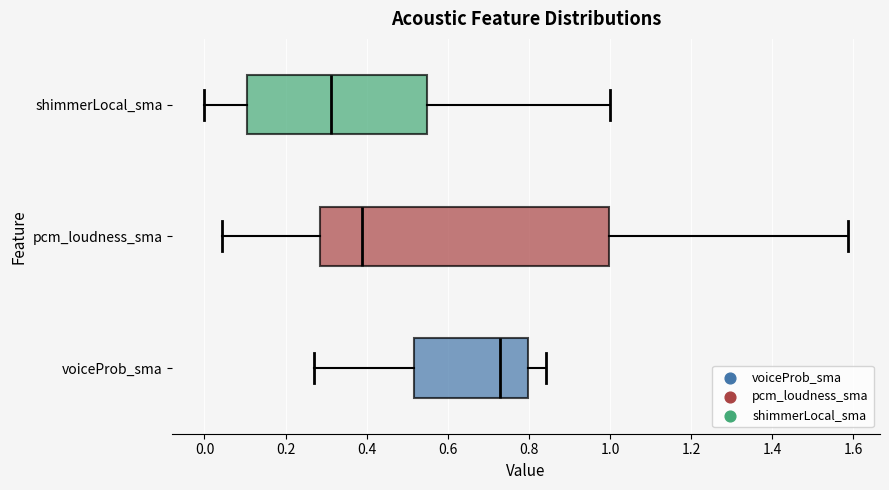

Reading bottom to top, transcribe this box plot: for each box, give where its median line is, the range the box spans, and where its two whiskers end, as read against the x-axis. The values are not printed on the chart, so give them approximately, as read against the axis.

voiceProb_sma: median 0.72, box 0.52 to 0.80, whiskers 0.26 to 0.84
pcm_loudness_sma: median 0.38, box 0.28 to 1.00, whiskers 0.04 to 1.58
shimmerLocal_sma: median 0.32, box 0.10 to 0.54, whiskers 0.00 to 1.00